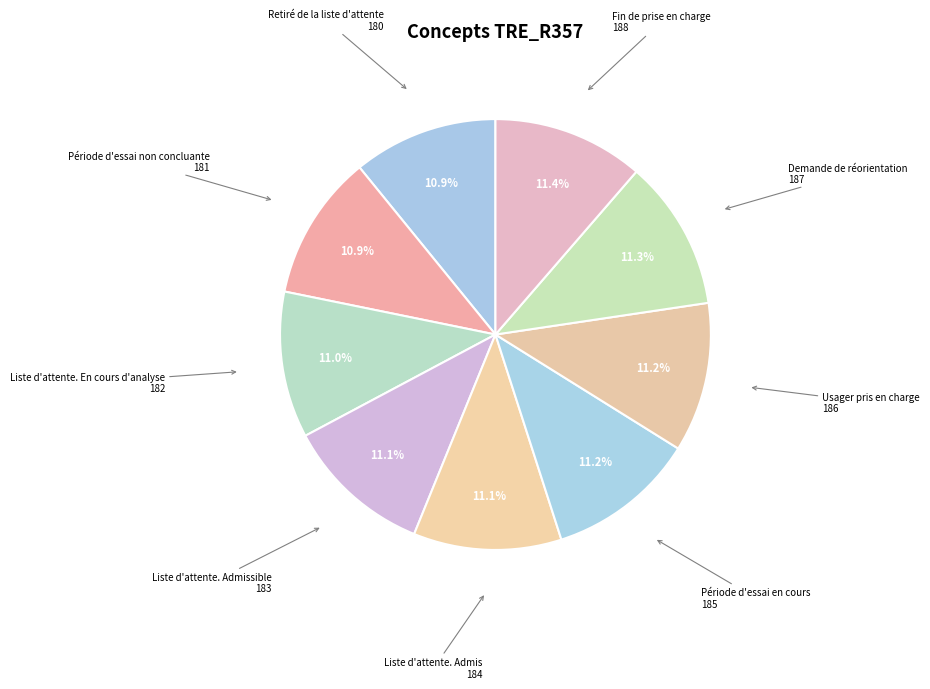

Count the number of slices in the pie.

9